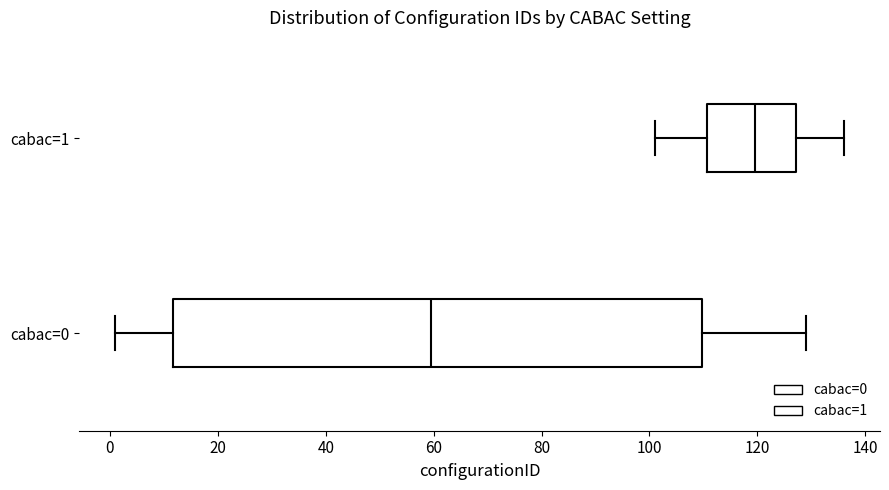

Where does the left whisker of the box for cabac=0 end on the x-axis? The values are not printed on the chart, so give them approximately, as read against the axis.

2